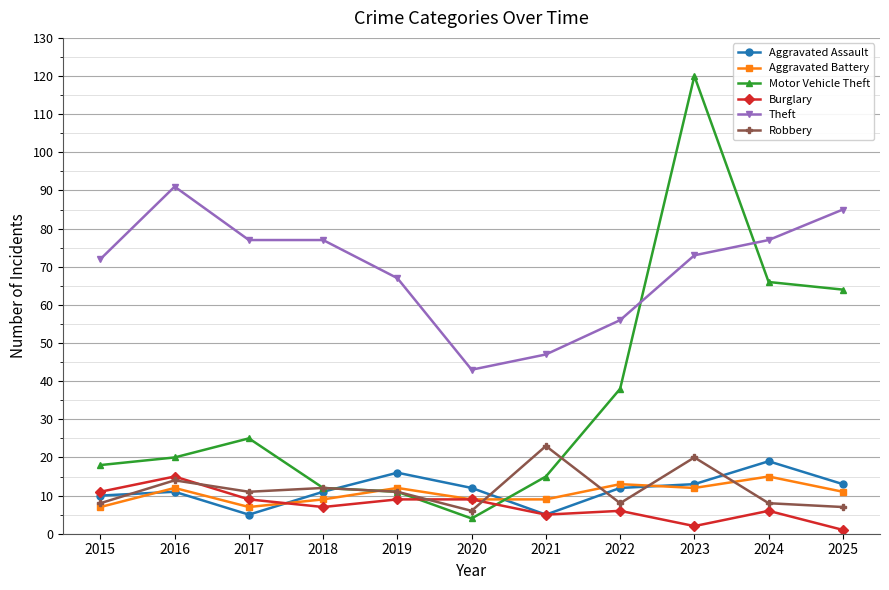

Is the value of Robbery at 2020 greater than the value of Burglary at 2025?

Yes